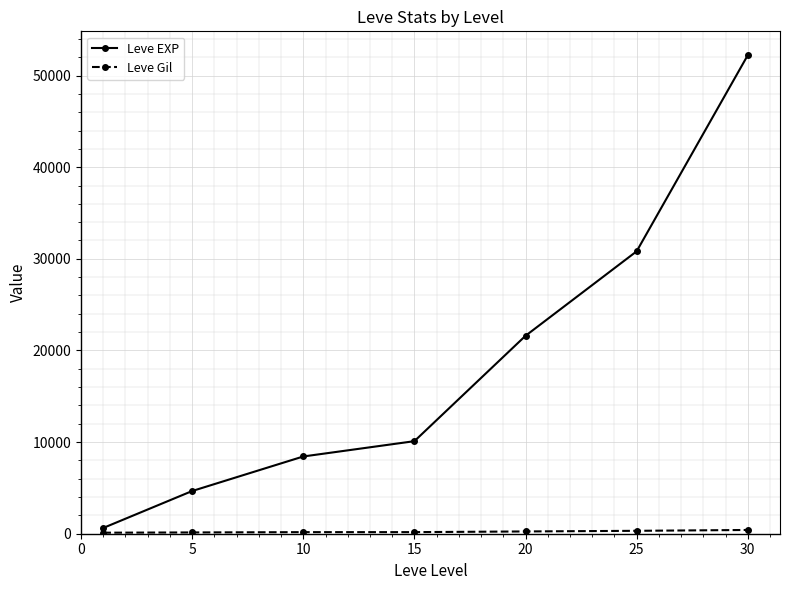

True or false: Leve EXP has more than 1 interior local peaks.

False